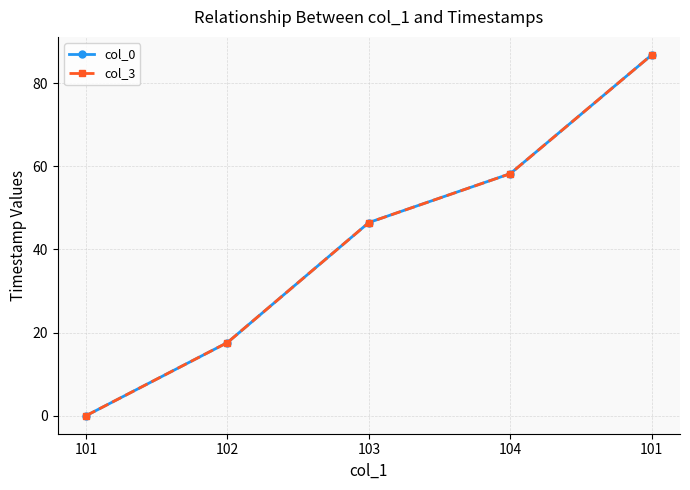

What is the value of the col_3 point at the 2nd from the left?

17.6